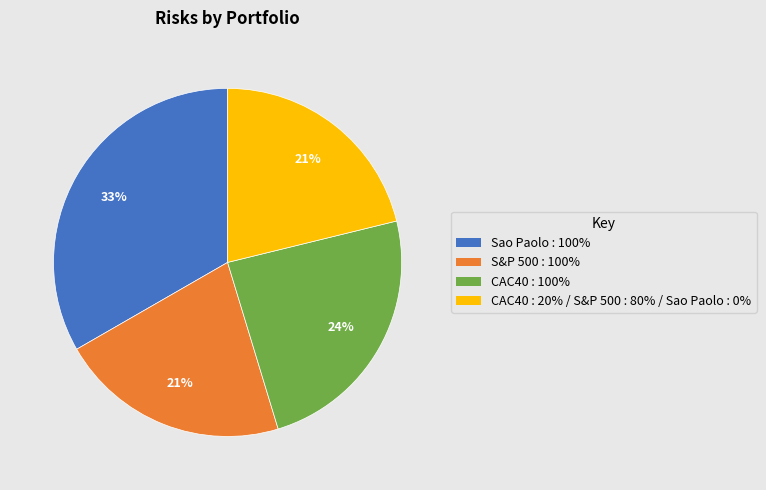

Is there any slice that represents more than half of the pie?

No